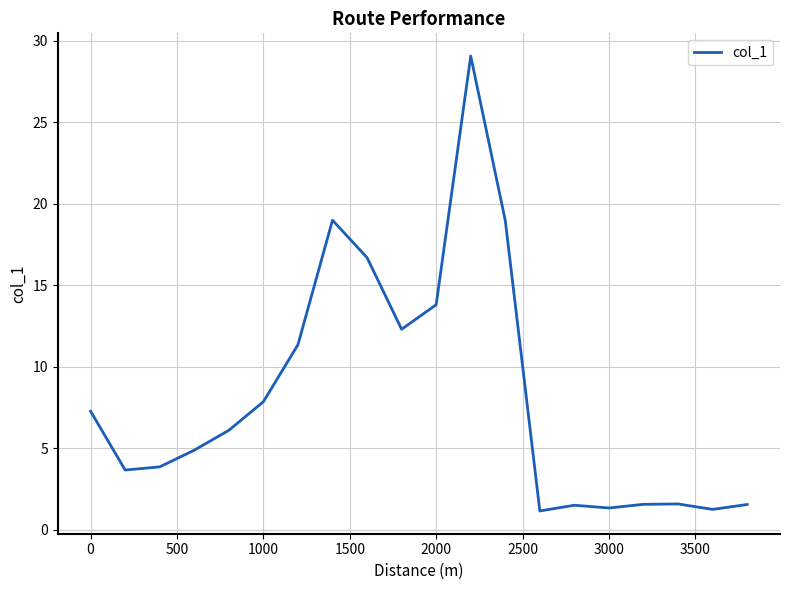

What is the greatest value displayed?

29.0